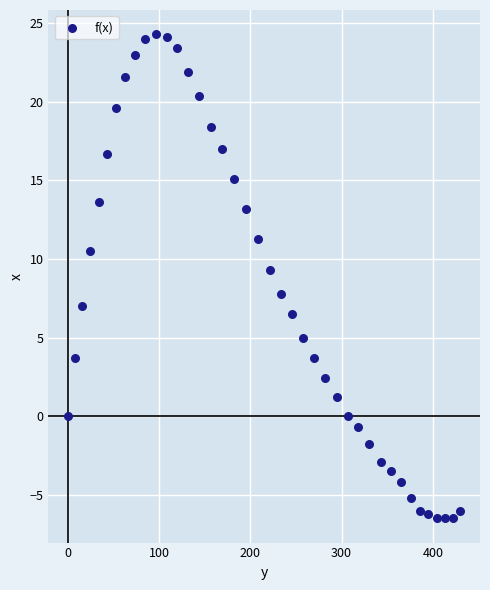

What is the range of Y values (max minus min)?

30.8